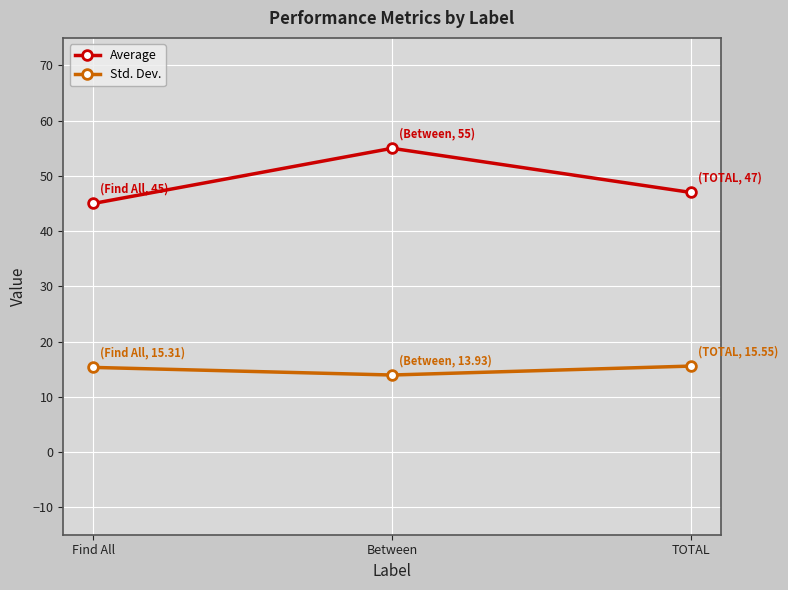

Is the value of Std. Dev. at Between greater than the value of Average at Between?

No